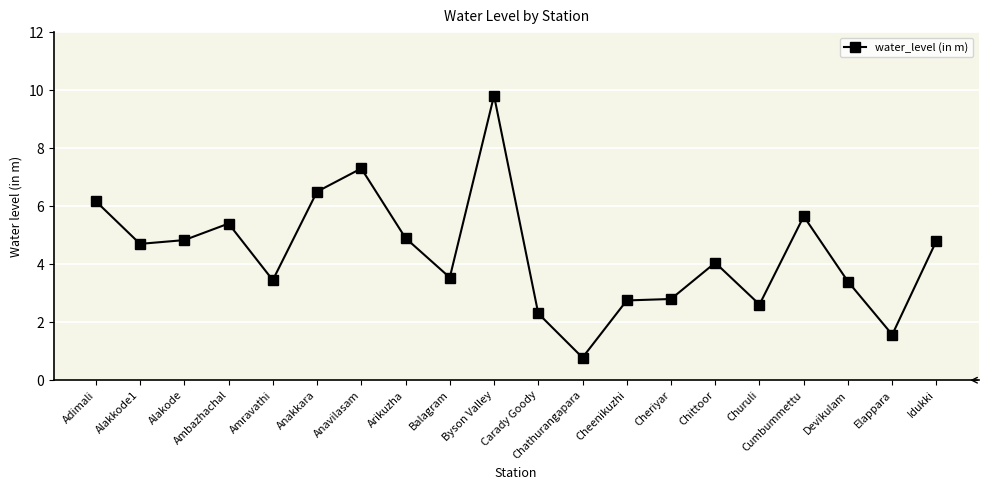

True or false: the data shows 4.8 at Idukki.

True